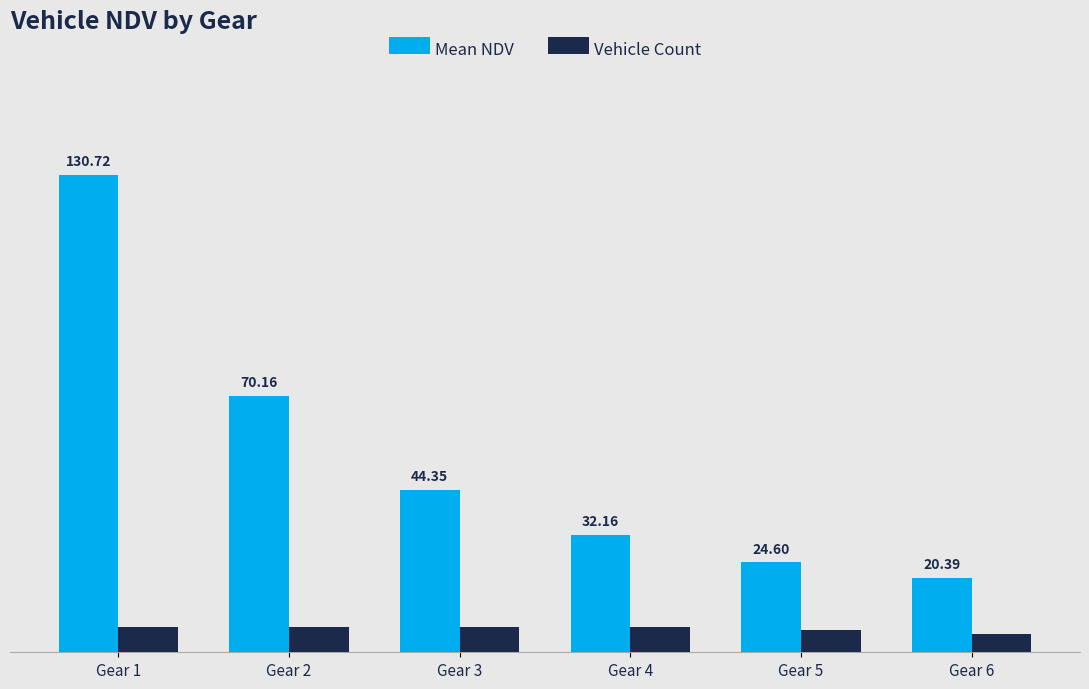

Which series has the largest range (max minus min)?

Mean NDV